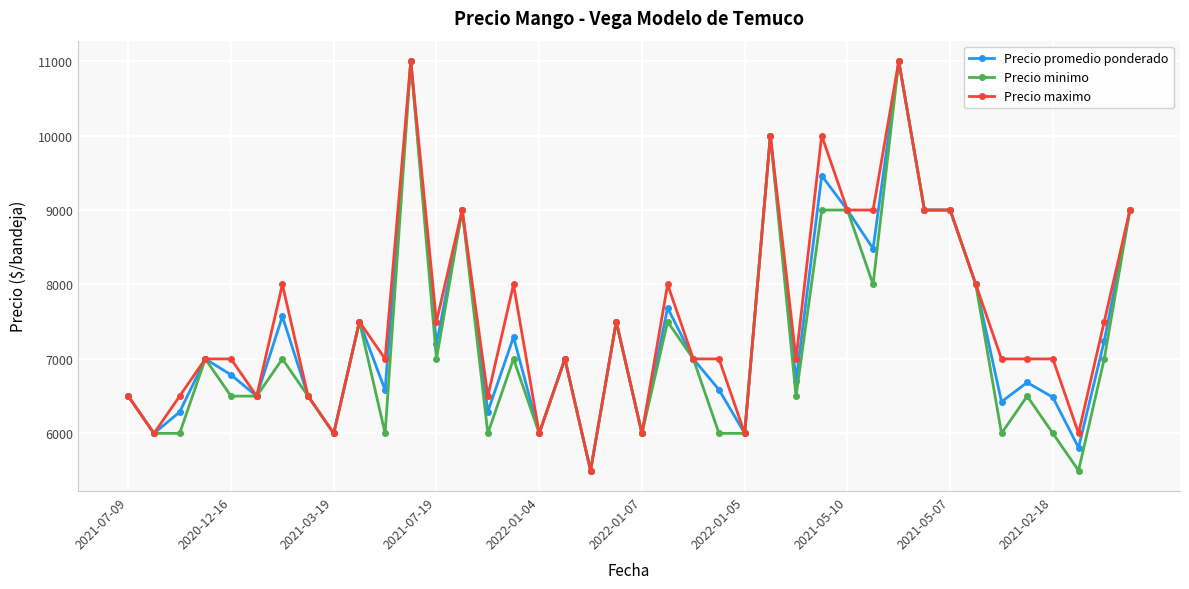

What is the value of the Precio promedio ponderado point at the 35th from the left?

6425